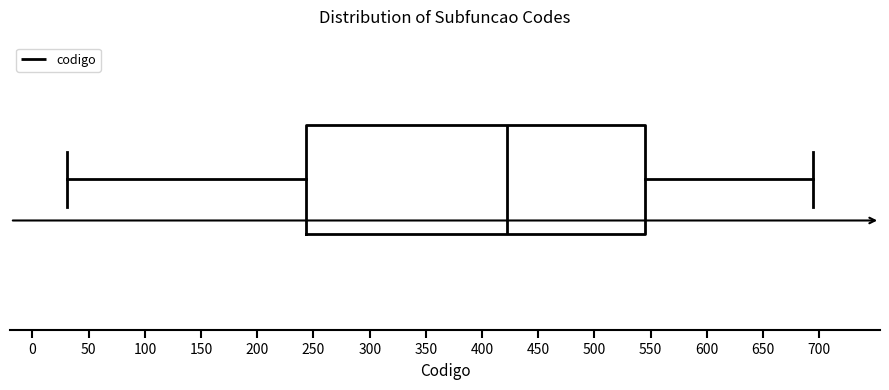

Where does the left whisker of the box end on the x-axis? The values are not printed on the chart, so give them approximately, as read against the axis.

30